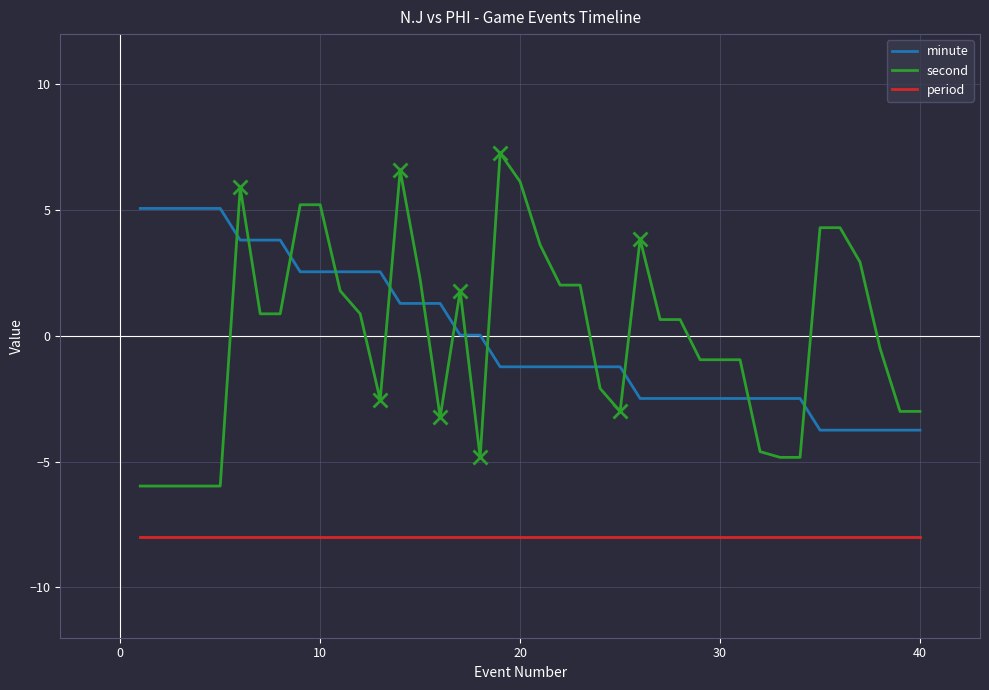

Which series has the largest range (max minus min)?

second